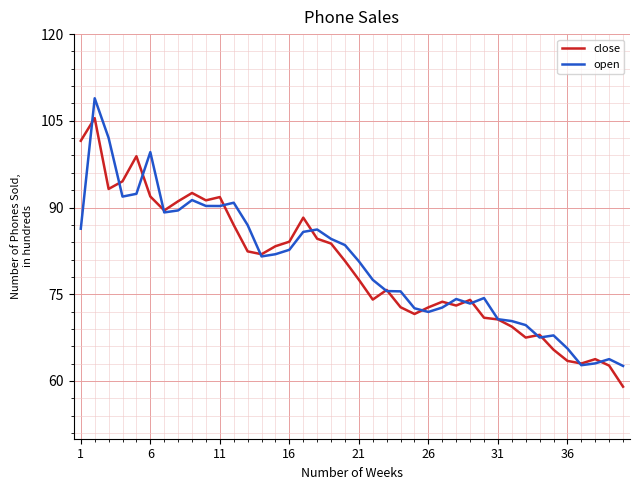

List the series in order of their peak value, highest first.

open, close